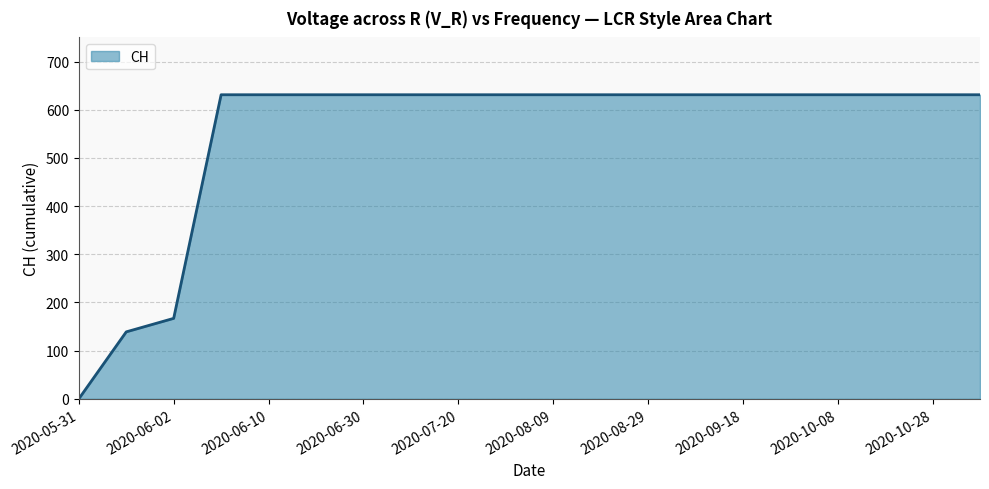

What is the maximum value shown in the chart?

631